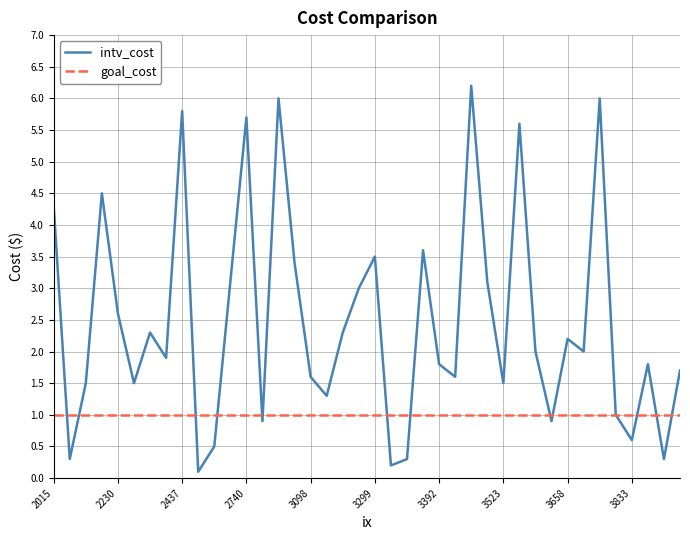

Which series has the widest spread of values?

intv_cost